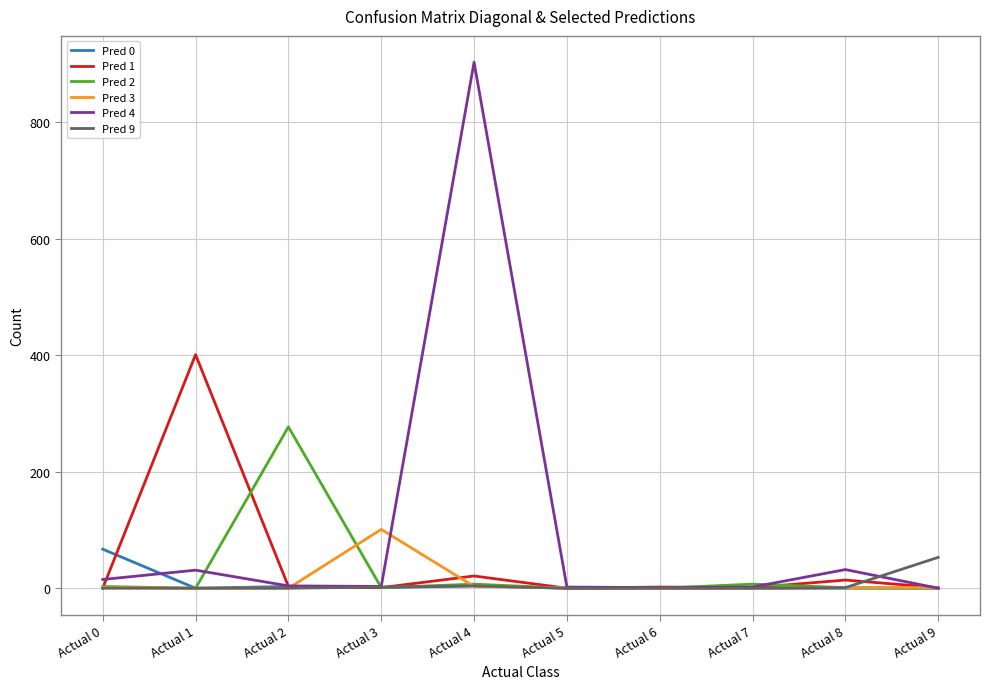

Between which two adjacent categories do Pred 0 and Pred 4 first intersect?

Actual 0 and Actual 1